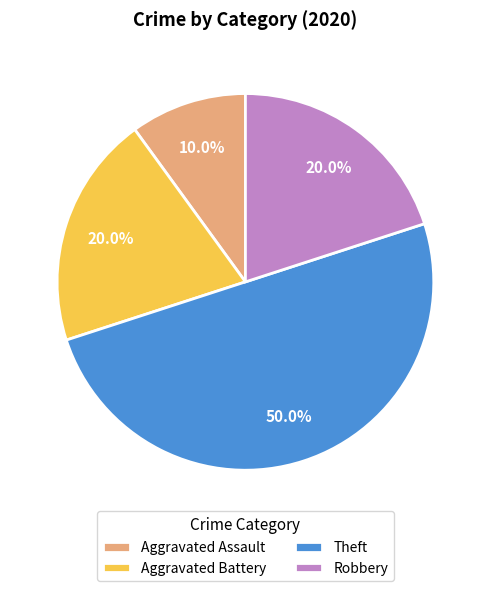

Between Aggravated Assault and Theft, which is larger?

Theft